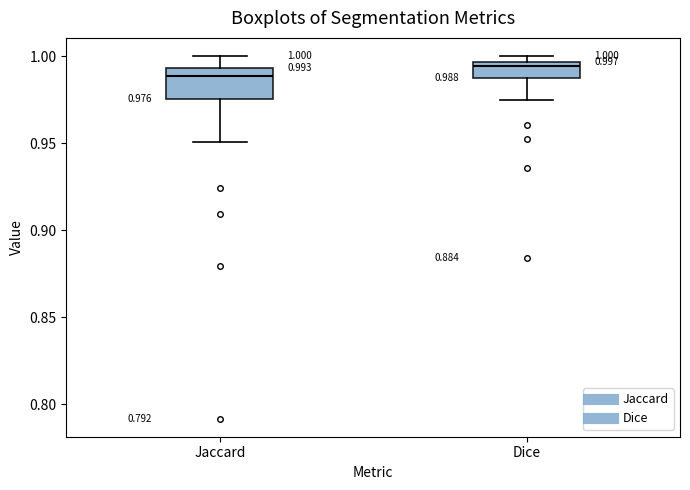

Comparing the boxes themselves (not the whiskers), which one is the tallest?

Jaccard